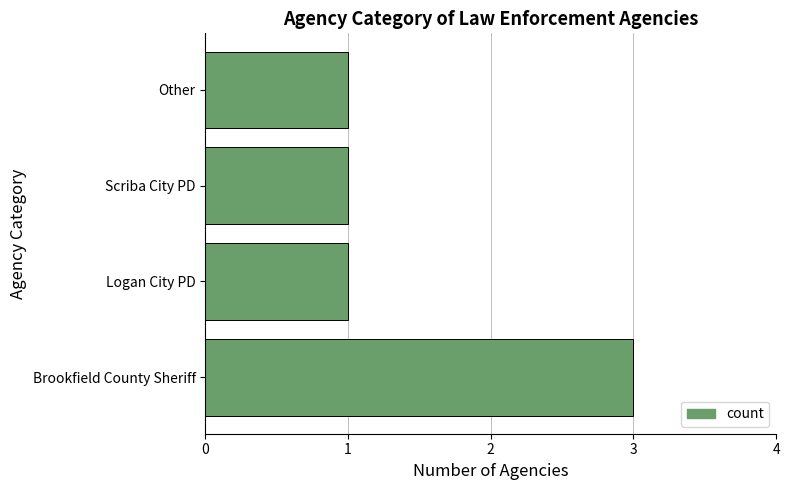

How many bars are there in total?

4